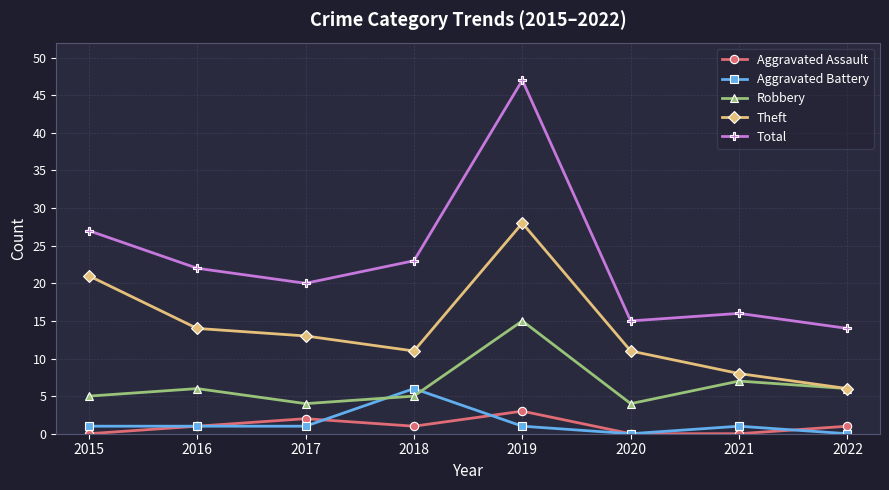

What is the sum of all Aggravated Assault values?

8